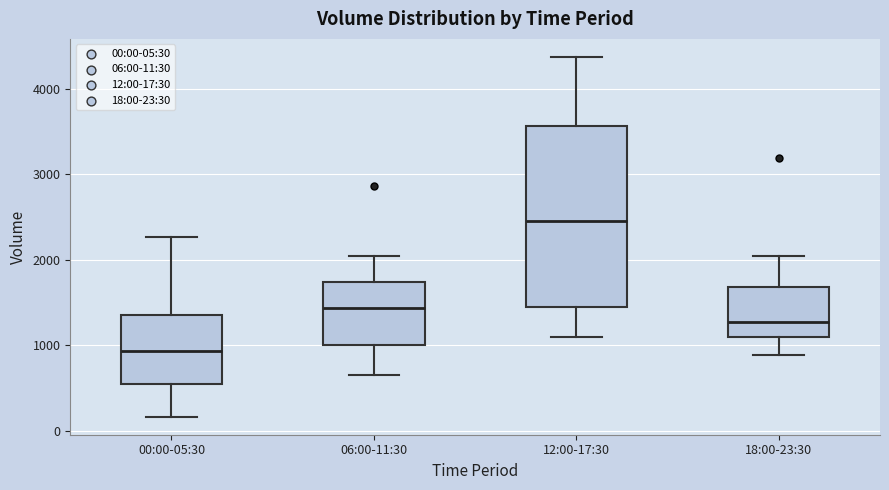

Where is the lower edge of the box for 00:00-05:30 on the y-axis? The values are not printed on the chart, so give them approximately, as read against the axis.

500